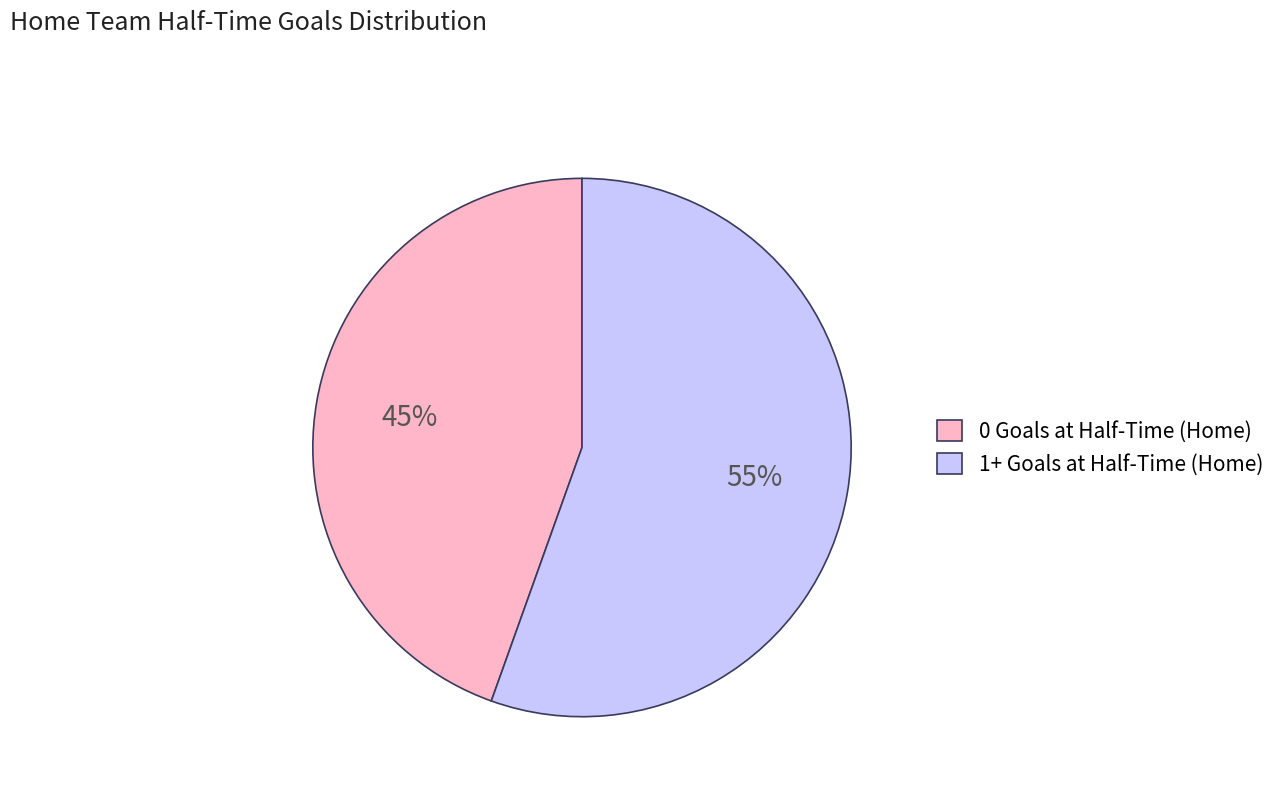

Is there any slice that represents more than half of the pie?

Yes